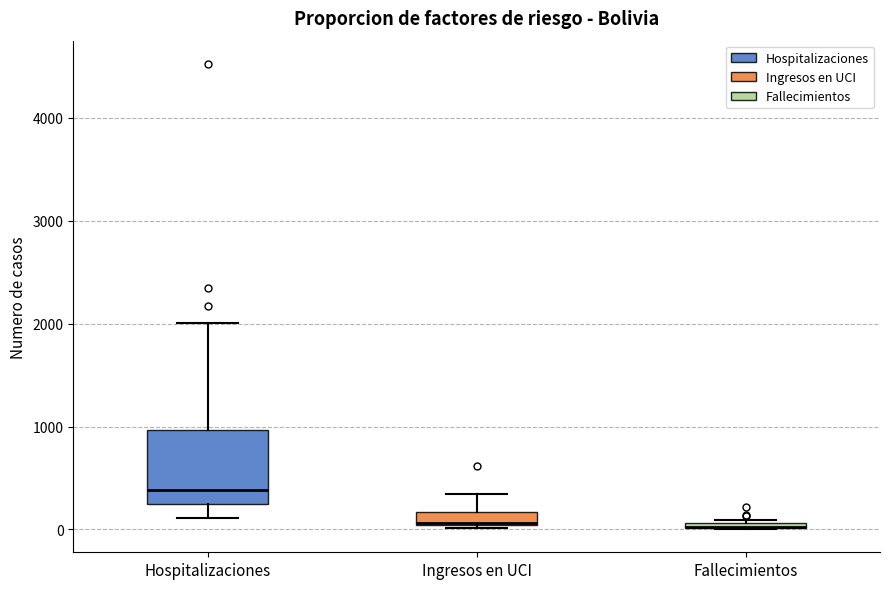

Comparing the boxes themselves (not the whiskers), which one is the tallest?

Hospitalizaciones